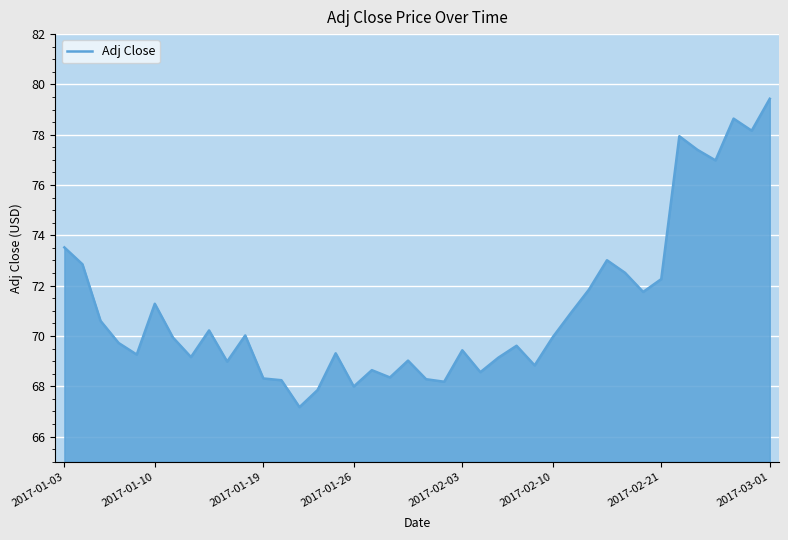

What is the maximum value shown in the chart?

79.4